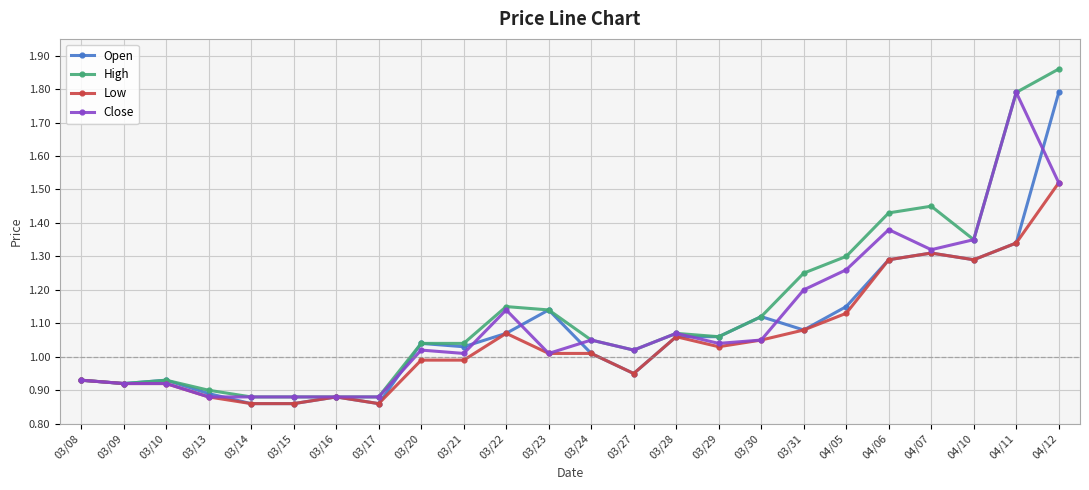

How many lines are shown in the chart?

4